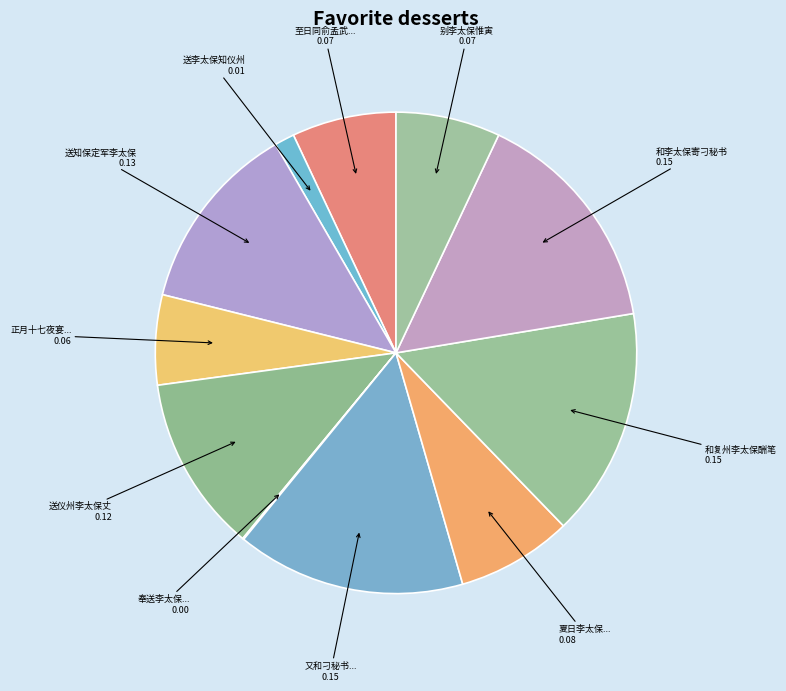

Between 和复州李太保酬笔 and 别李太保惟寅, which is larger?

和复州李太保酬笔